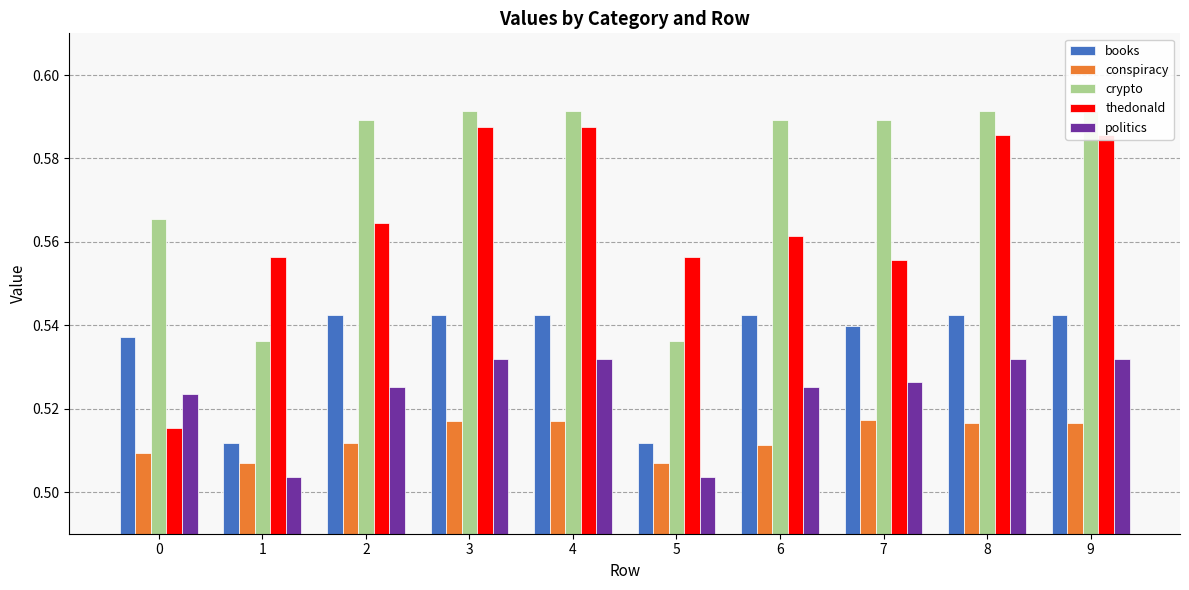

Reading left to right, extract all data points from this chart.

books: 0=0.5	1=0.5	2=0.5	3=0.5	4=0.5	5=0.5	6=0.5	7=0.5	8=0.5	9=0.5
conspiracy: 0=0.5	1=0.5	2=0.5	3=0.5	4=0.5	5=0.5	6=0.5	7=0.5	8=0.5	9=0.5
crypto: 0=0.6	1=0.5	2=0.6	3=0.6	4=0.6	5=0.5	6=0.6	7=0.6	8=0.6	9=0.6
thedonald: 0=0.5	1=0.6	2=0.6	3=0.6	4=0.6	5=0.6	6=0.6	7=0.6	8=0.6	9=0.6
politics: 0=0.5	1=0.5	2=0.5	3=0.5	4=0.5	5=0.5	6=0.5	7=0.5	8=0.5	9=0.5